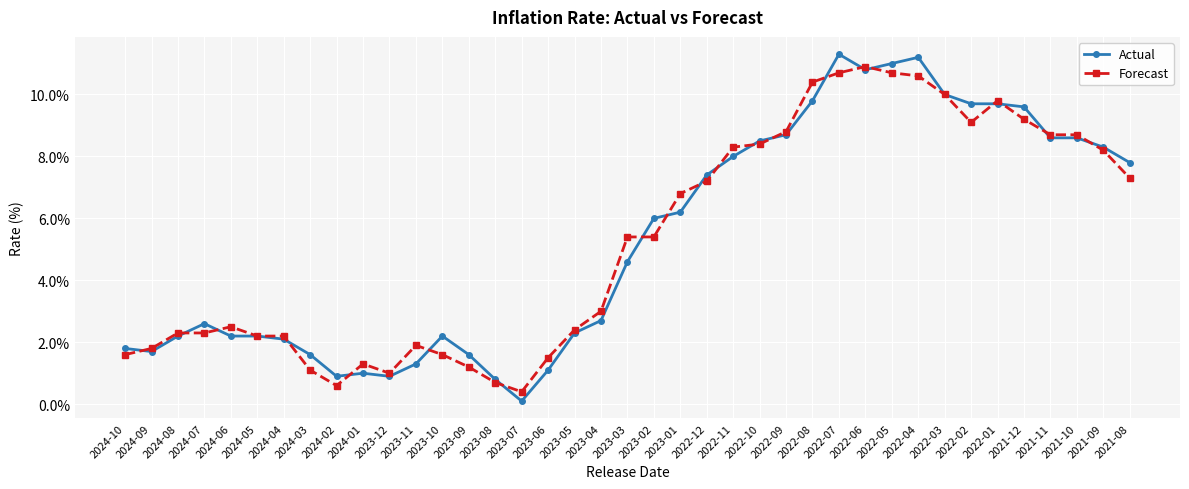

What is the difference between the maximum and minimum values in the Forecast series?

10.5